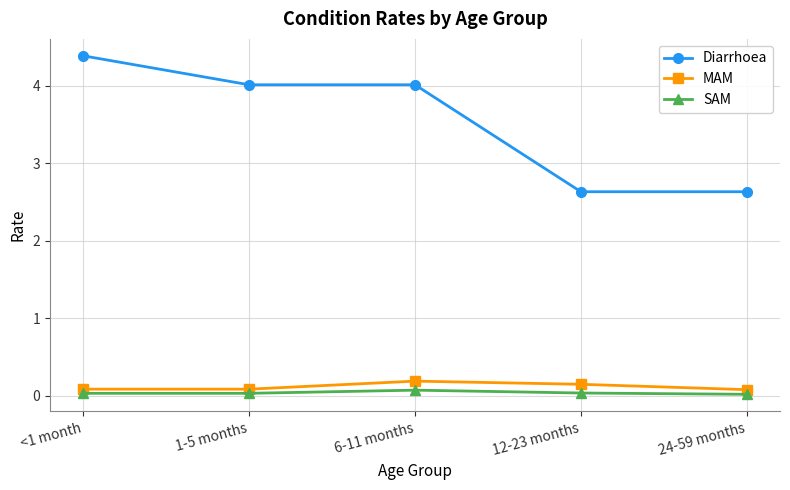

At which category does MAM reach its first local peak?

6-11 months